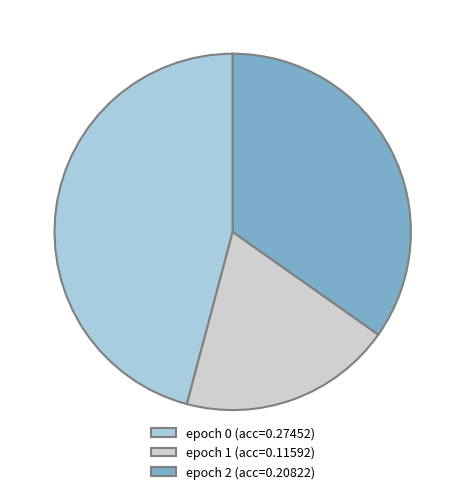

Is it true that epoch 2 (acc=0.20822) is 35% of the pie?

True